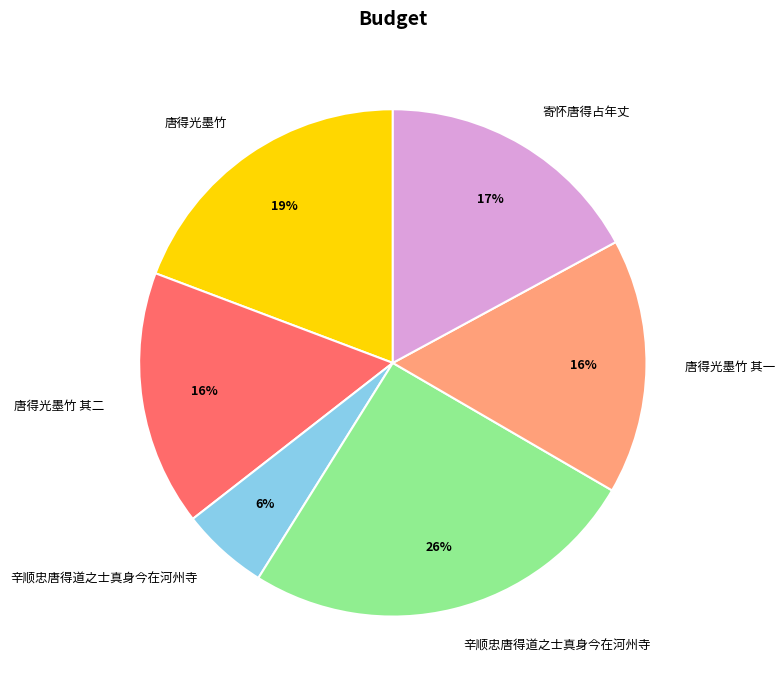

Is there any slice that represents more than half of the pie?

No